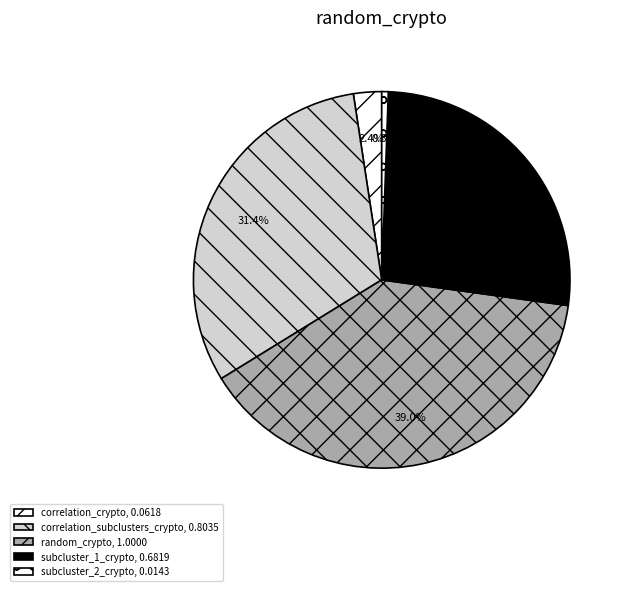

How many segments does this pie chart have?

5